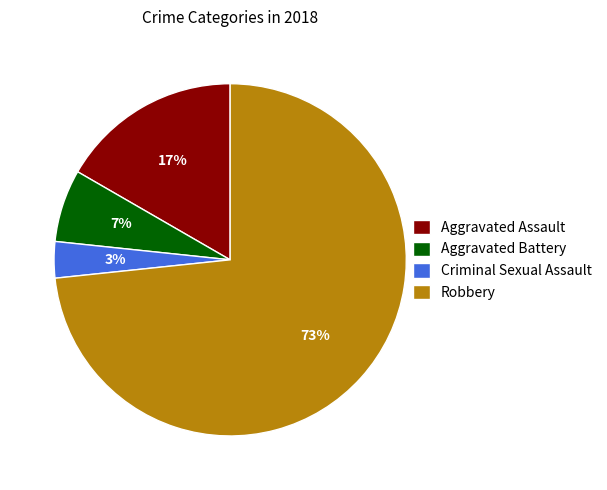

Which has a higher value, Robbery or Aggravated Battery?

Robbery